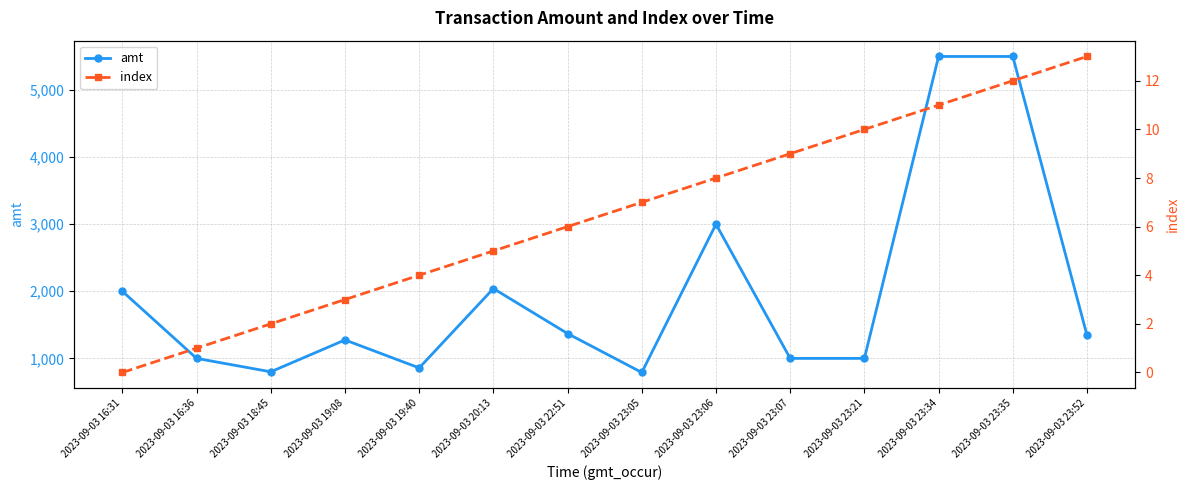

What is the average value of the index series?

6